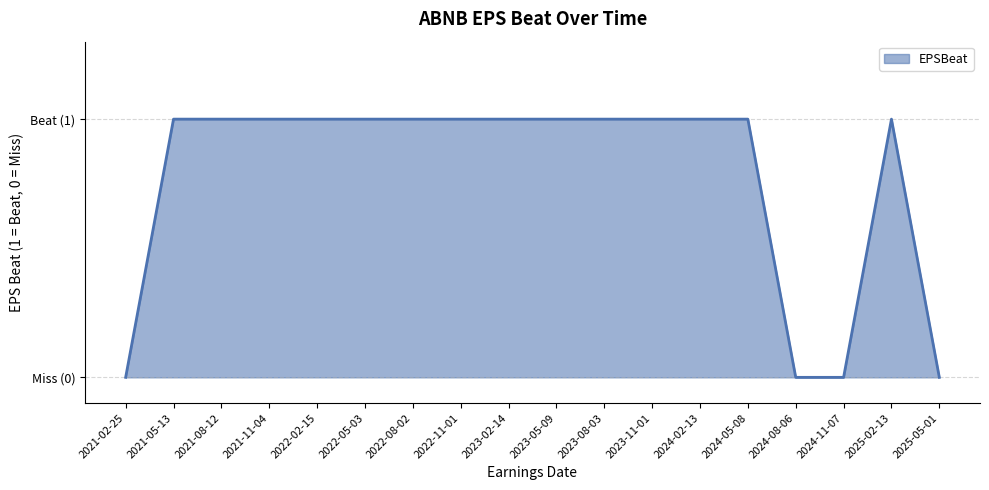

Rank the categories by value from highest to lowest.

2021-05-13, 2021-08-12, 2021-11-04, 2022-02-15, 2022-05-03, 2022-08-02, 2022-11-01, 2023-02-14, 2023-05-09, 2023-08-03, 2023-11-01, 2024-02-13, 2024-05-08, 2025-02-13, 2021-02-25, 2024-08-06, 2024-11-07, 2025-05-01